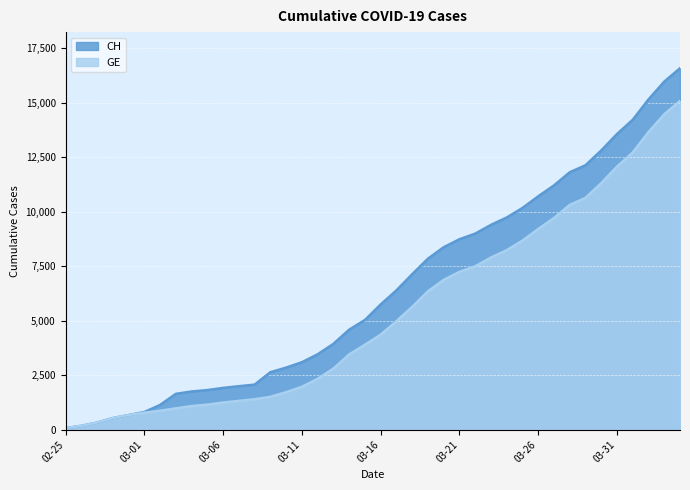

How many lines are shown in the chart?

2